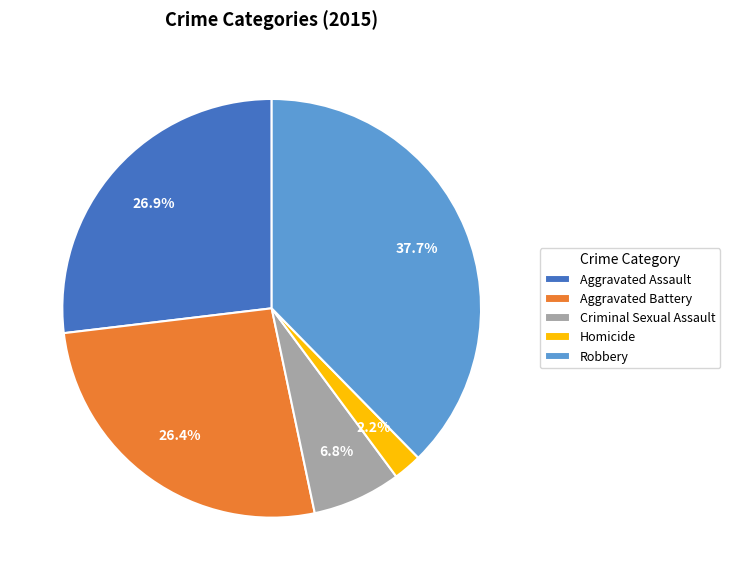

Approximately how many times larger is the value at Aggravated Battery compared to Aggravated Assault?

1.0